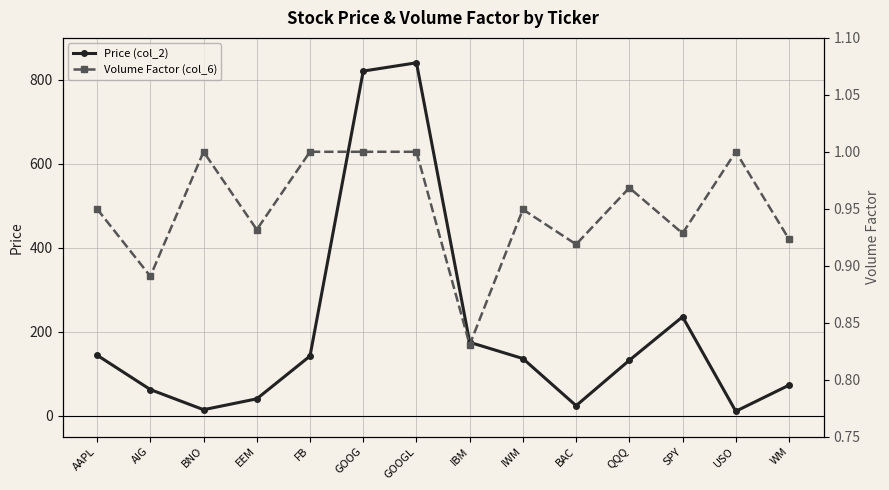

What are all the series names shown in the legend?

Price (col_2), Volume Factor (col_6)